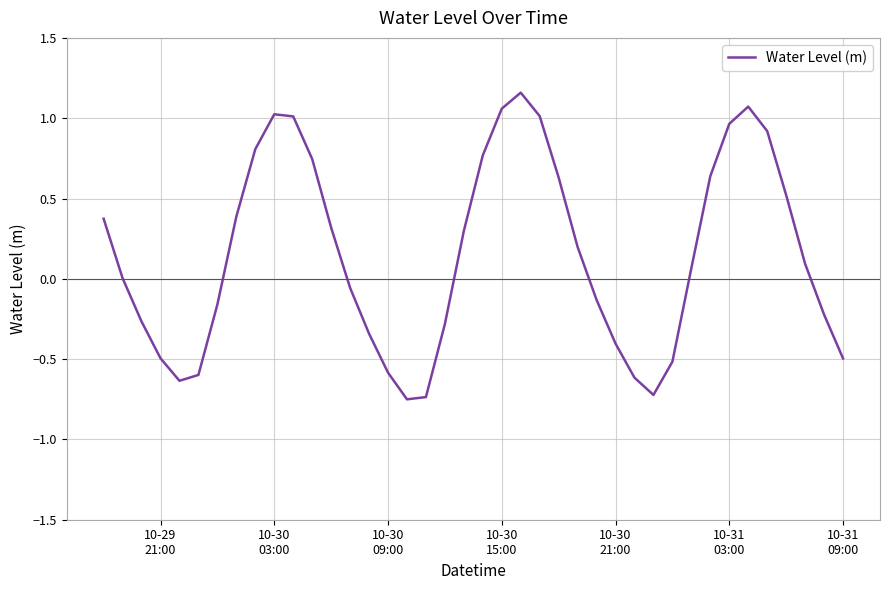

What is the difference between the second highest and second lowest values?

1.8